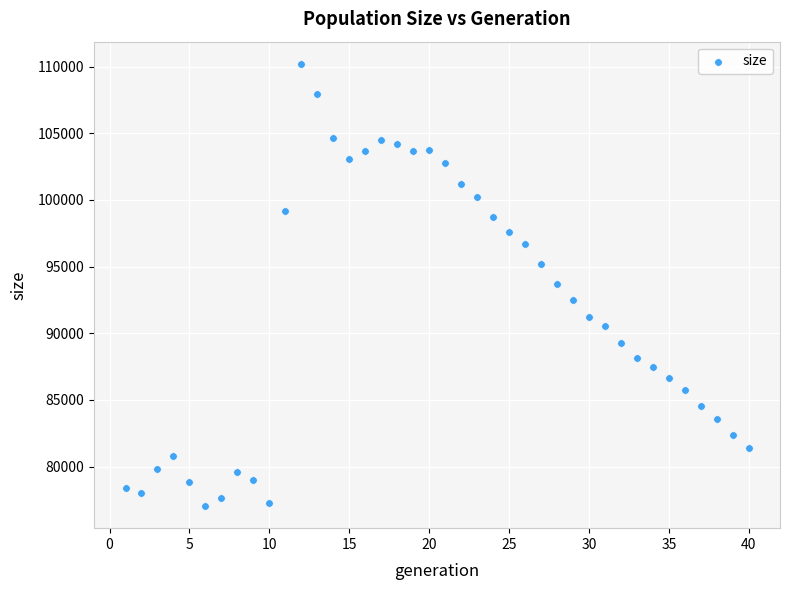

What is the range of Y values (max minus min)?

33181